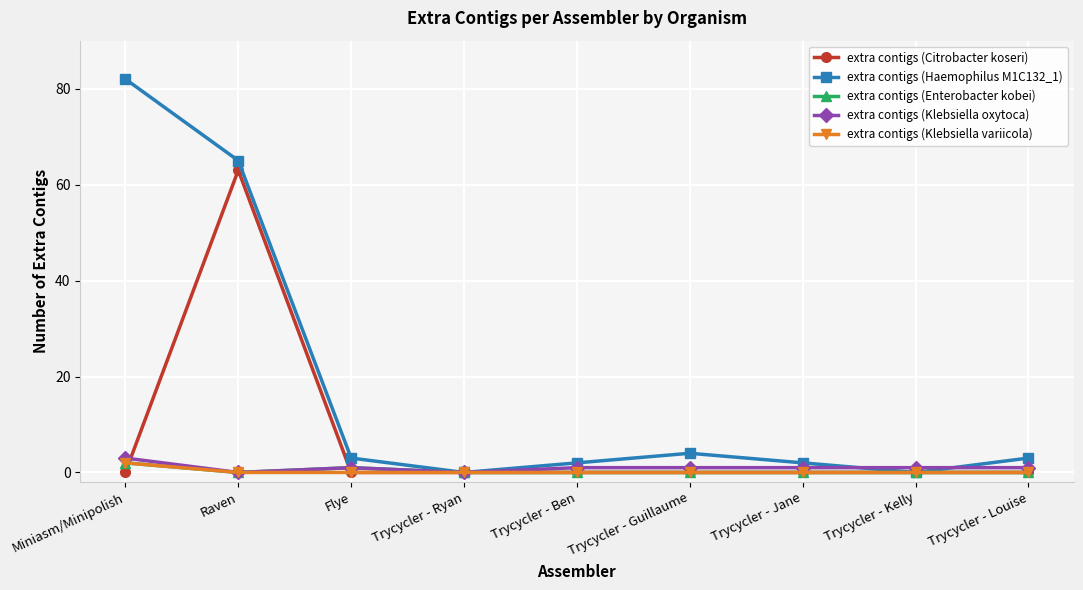

Which series has the widest spread of values?

extra contigs (Haemophilus M1C132_1)